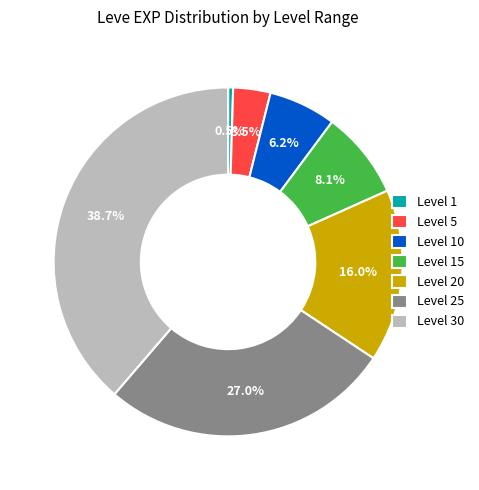

What is the smallest slice in the pie chart?

Level 1